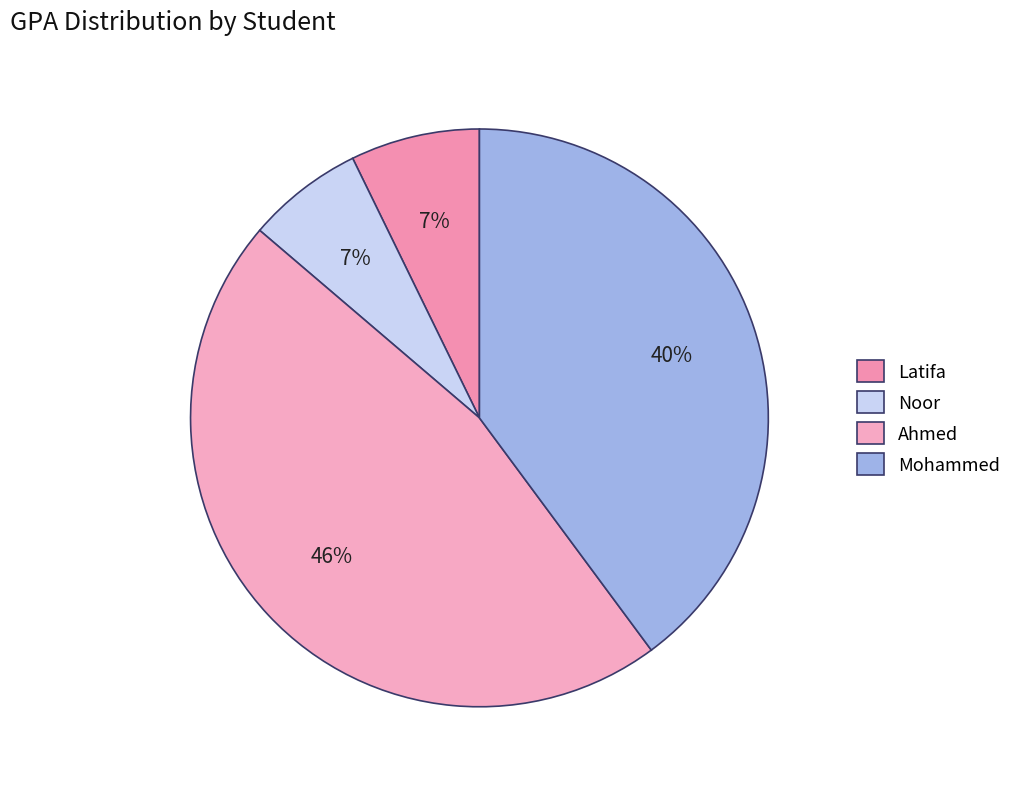

How many slices are in this pie chart?

4